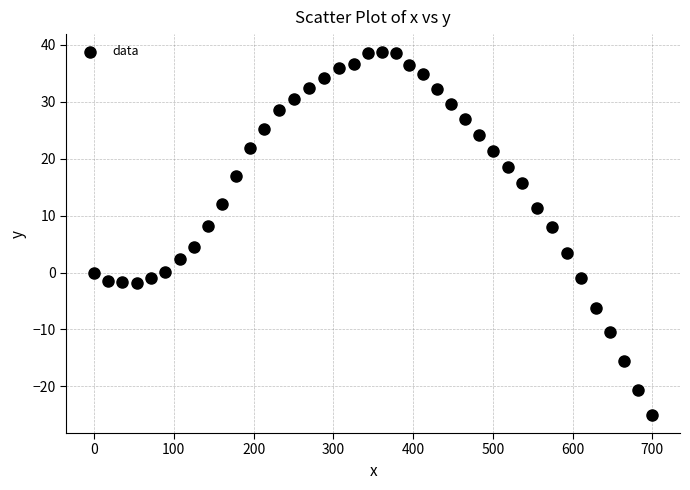

What is the range of Y values (max minus min)?

63.7